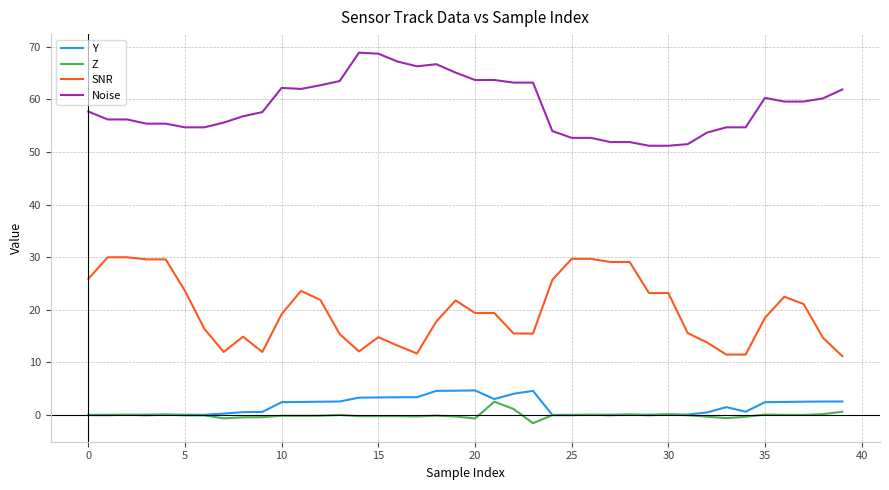

What is the greatest value displayed?

68.9